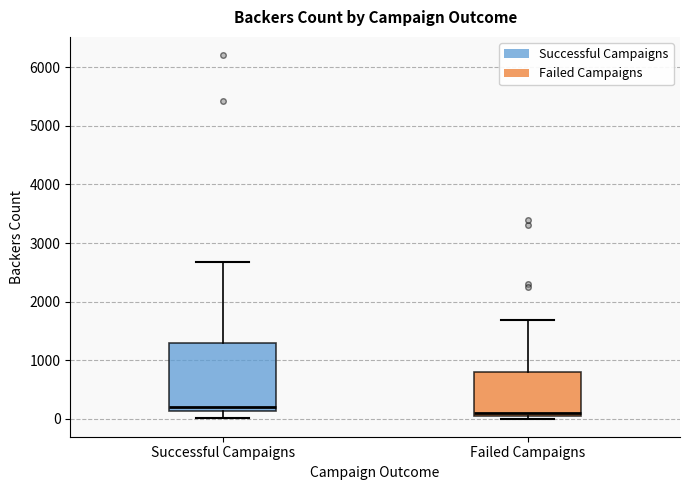

Where does the upper whisker of the box for Successful Campaigns end on the y-axis? The values are not printed on the chart, so give them approximately, as read against the axis.

2700